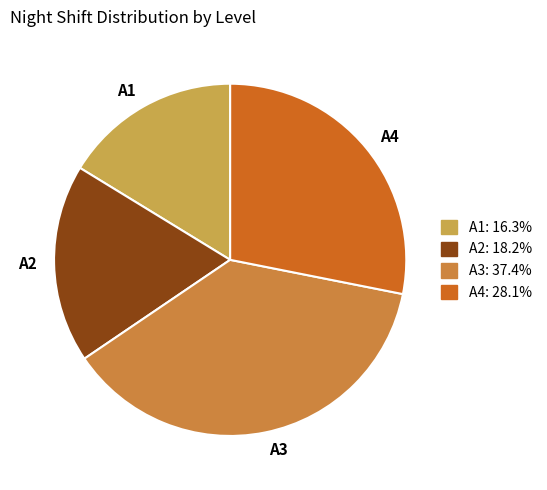

The A4 slice represents 17% of the pie. True or false?

False